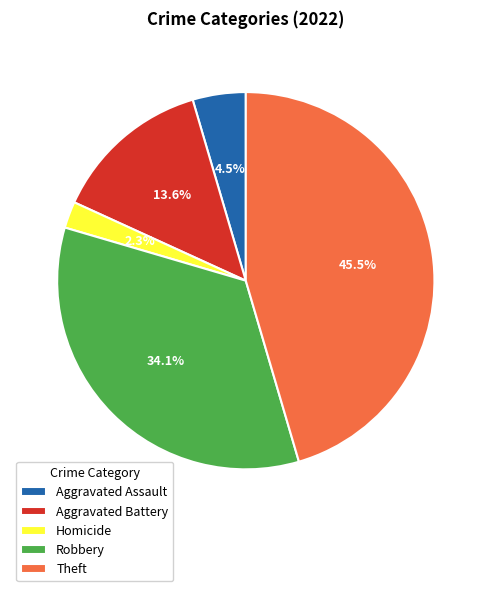

What is the smallest slice in the pie chart?

Homicide